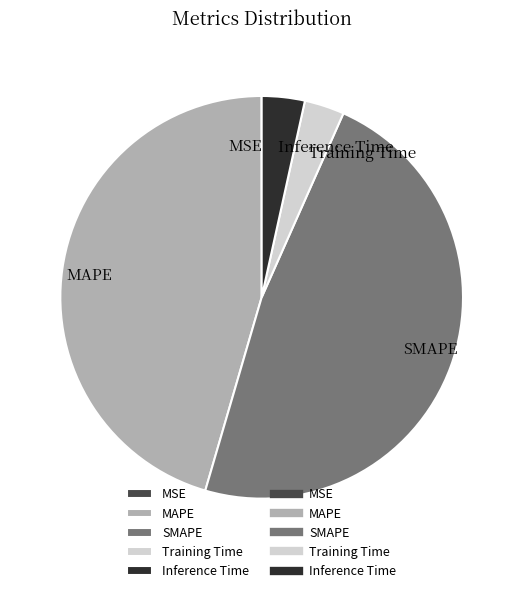

The Training Time slice represents 3% of the pie. True or false?

True